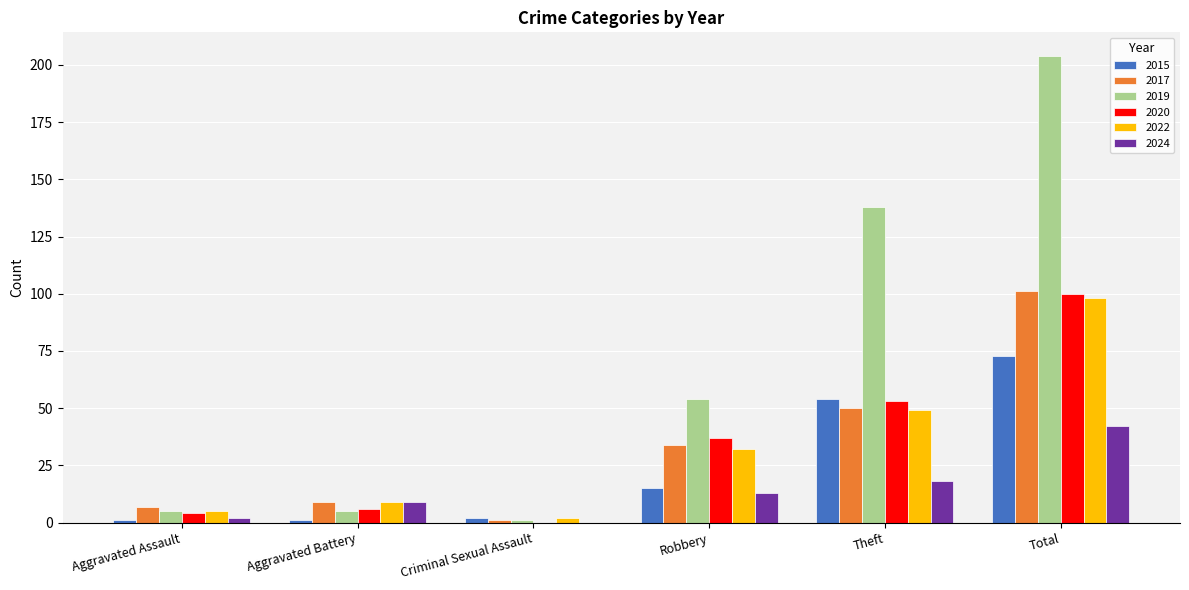

What is the sum of the 2022 values at Robbery and Total?

130